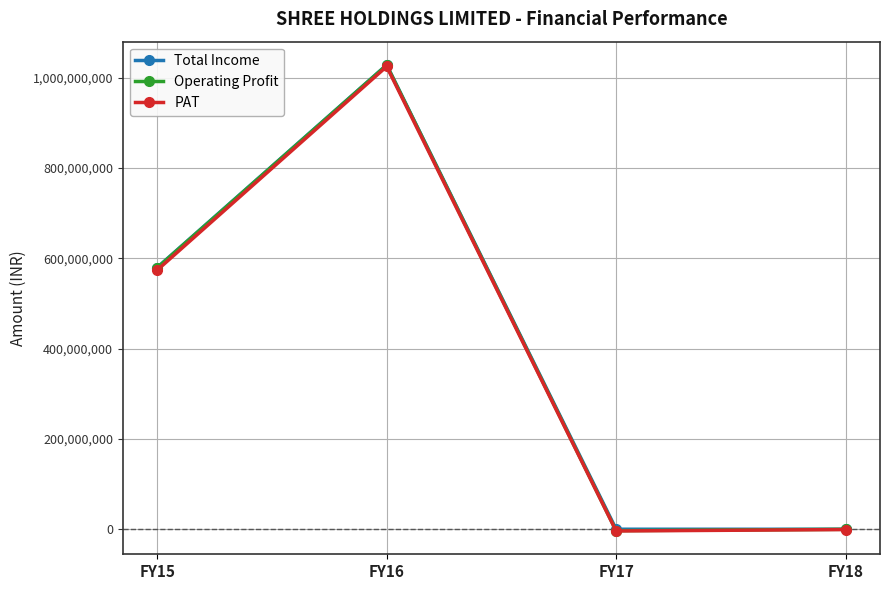

Where is Total Income nearest to the value 514166436?

FY15